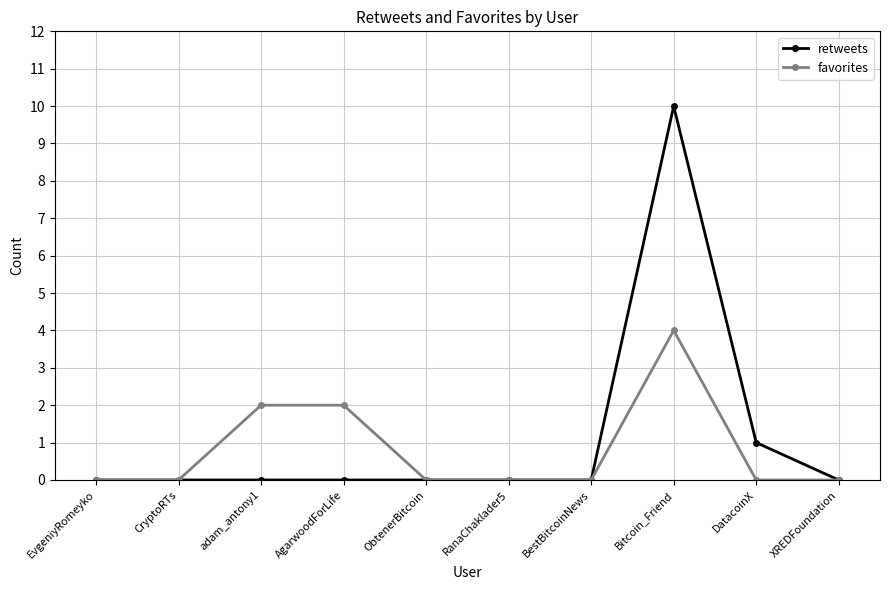

Between EvgeniyRomeyko and Bitcoin_Friend, which series saw the biggest shift?

retweets